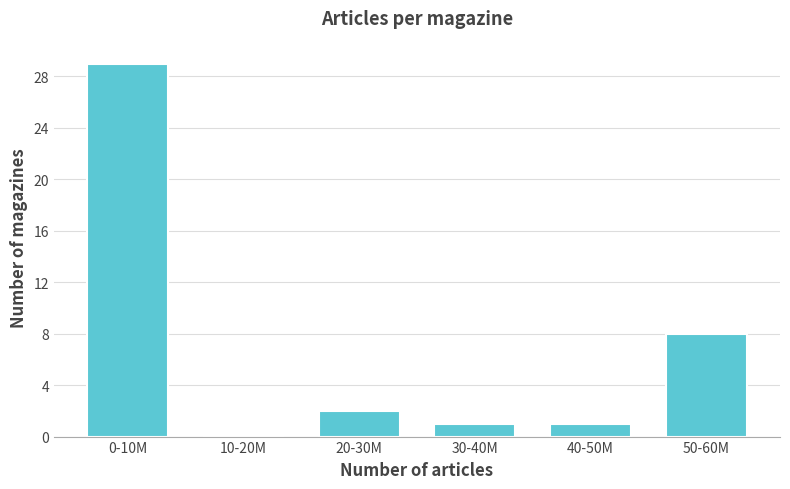

Reading left to right, transcribe all the data shown in this chart.

0-10M=29	10-20M=0	20-30M=2	30-40M=1	40-50M=1	50-60M=8